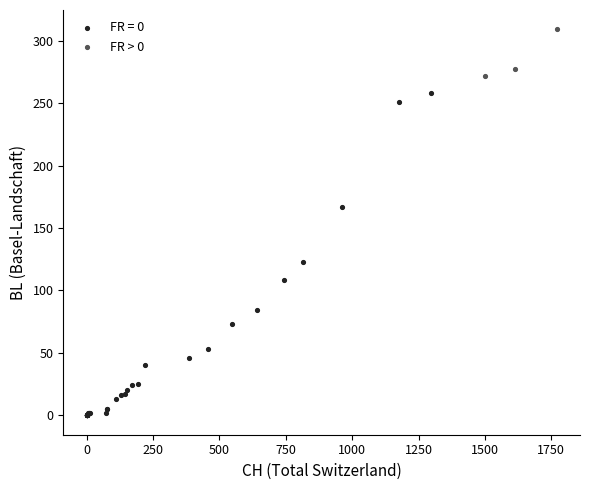

Which series contains the lowest Y value?

FR = 0